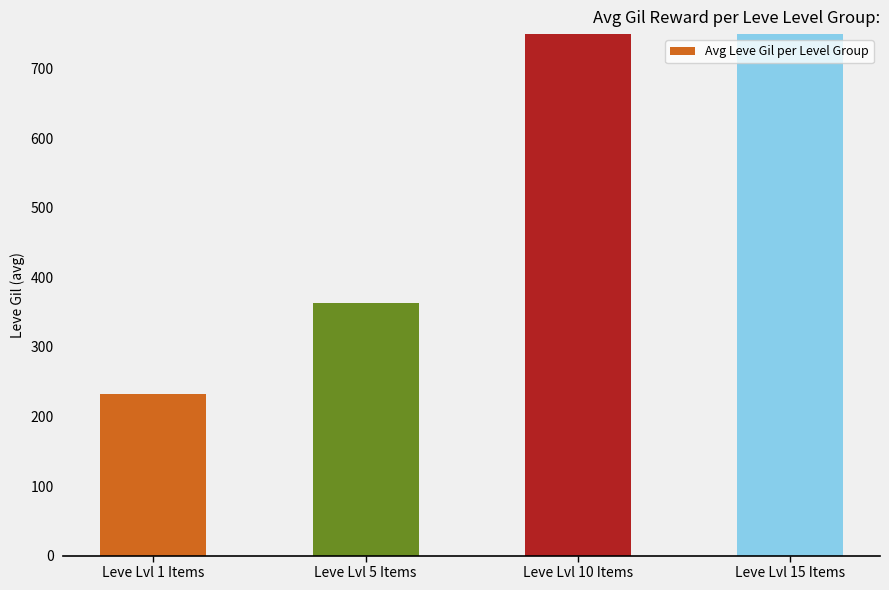

What position from the right is Leve Lvl 5 Items?

3